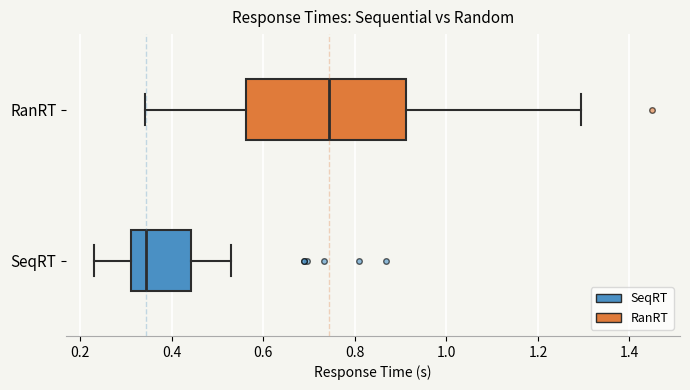

Reading bottom to top, transcribe this box plot: for each box, give where its median line is, the range the box spans, and where its two whiskers end, as read against the x-axis. The values are not printed on the chart, so give them approximately, as read against the axis.

SeqRT: median 0.34, box 0.32 to 0.44, whiskers 0.24 to 0.52
RanRT: median 0.74, box 0.56 to 0.92, whiskers 0.34 to 1.30